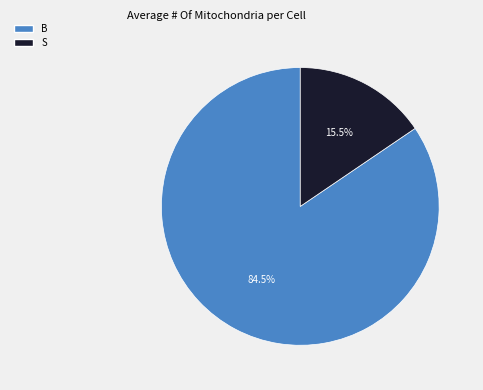

Does any single category account for the majority?

Yes